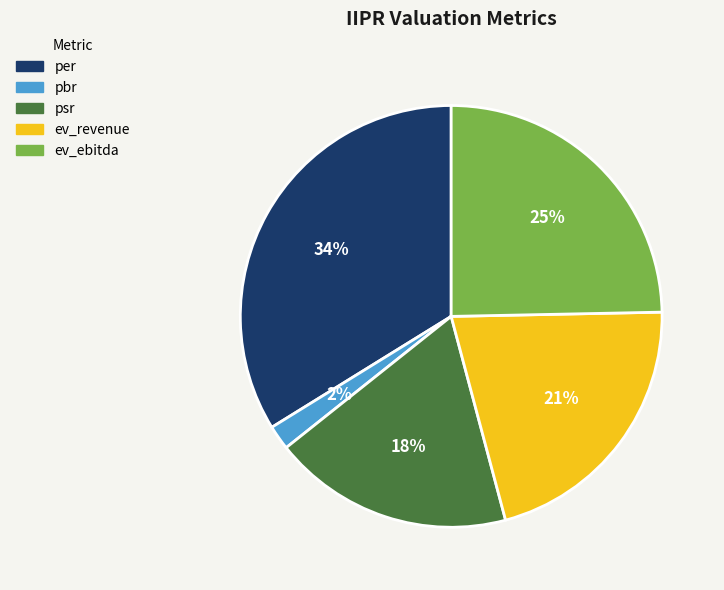

What percentage is the psr slice, to the nearest percent?

18%